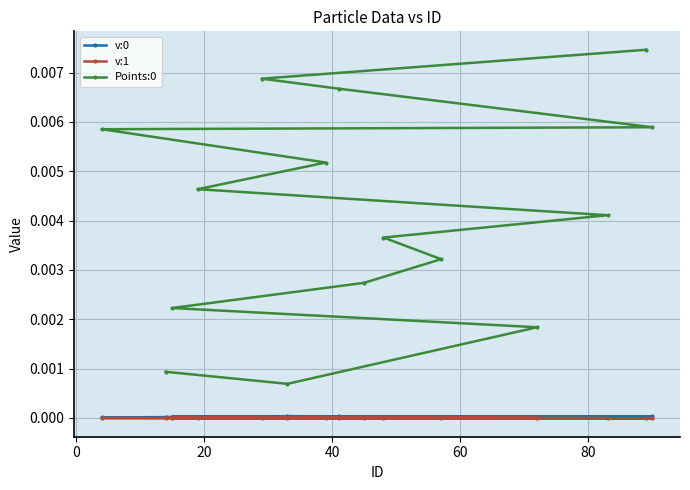

How many lines are shown in the chart?

3